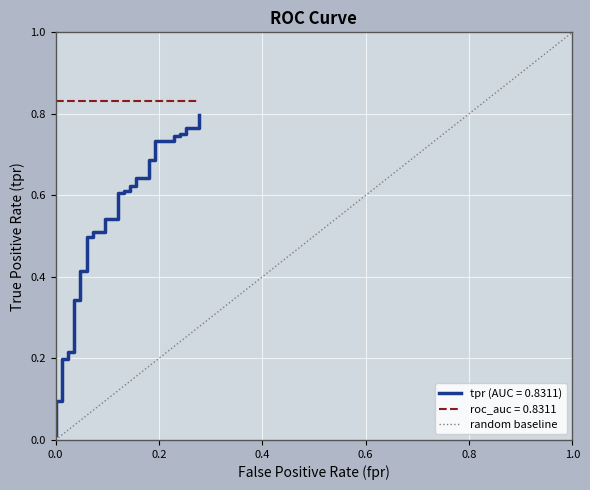

How many values are between 0 and 1?

2